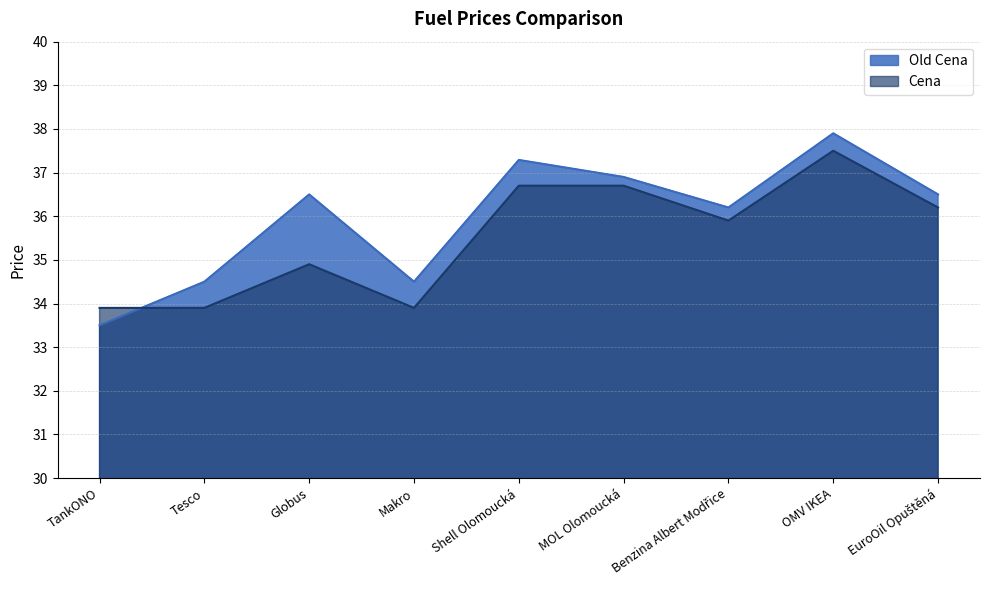

The value of Old Cena at Tesco is 51.4. True or false?

False